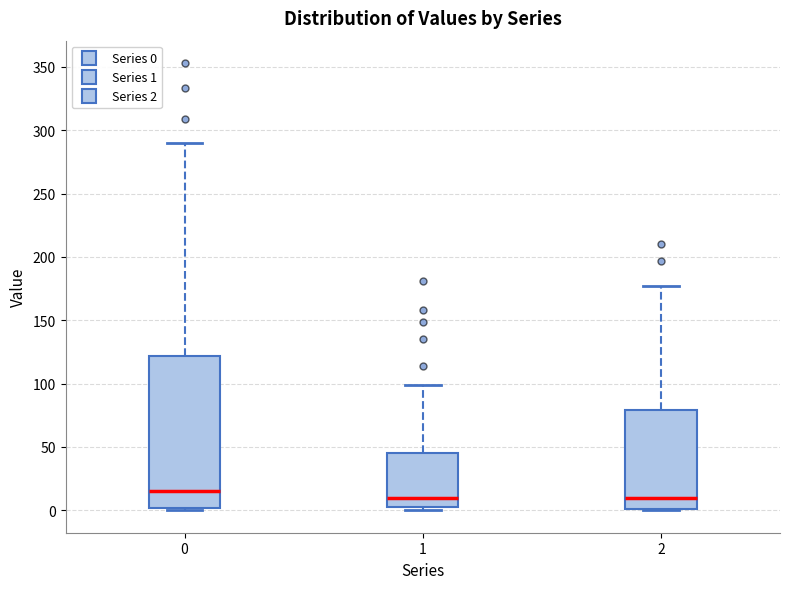

Reading left to right, read every box against the y-axis: the position of its median line, the range the box covers, and the ends of its whiskers. The values are not printed on the chart, so give them approximately, as read against the axis.

0: median 15, box 0 to 120, whiskers 0 to 290
1: median 10, box 5 to 45, whiskers 0 to 100
2: median 10, box 0 to 80, whiskers 0 to 175